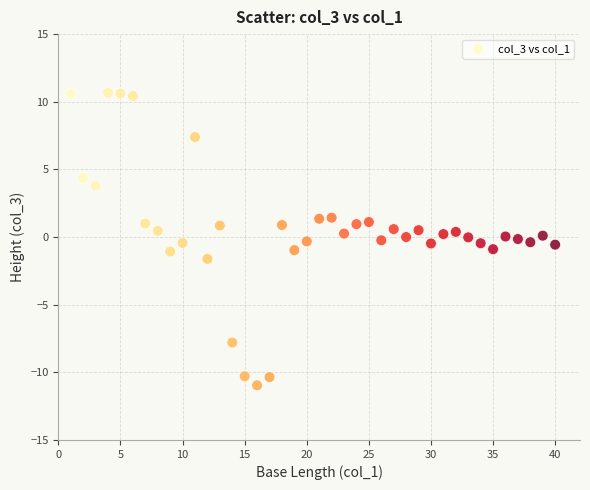

What is the range of X values (max minus min)?

39.0